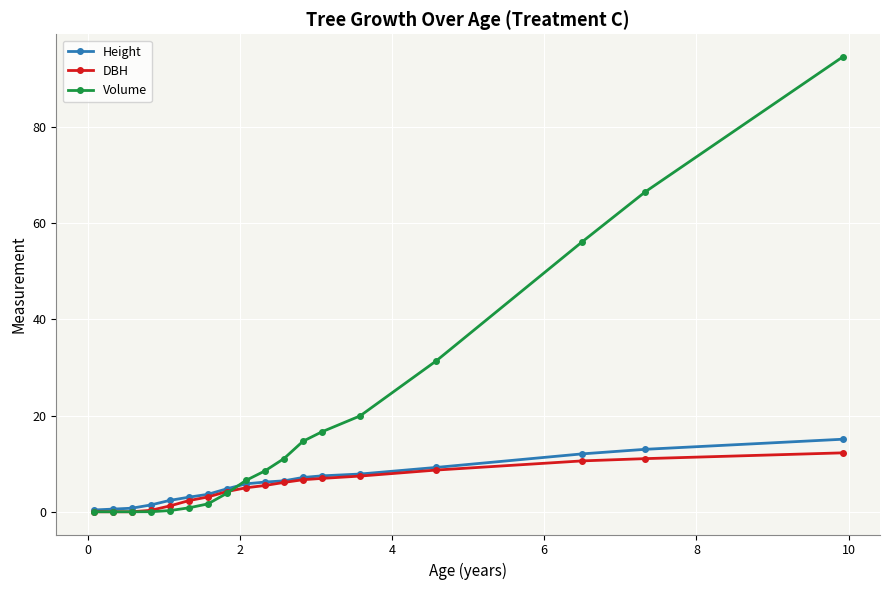

Which series has the largest range (max minus min)?

Volume